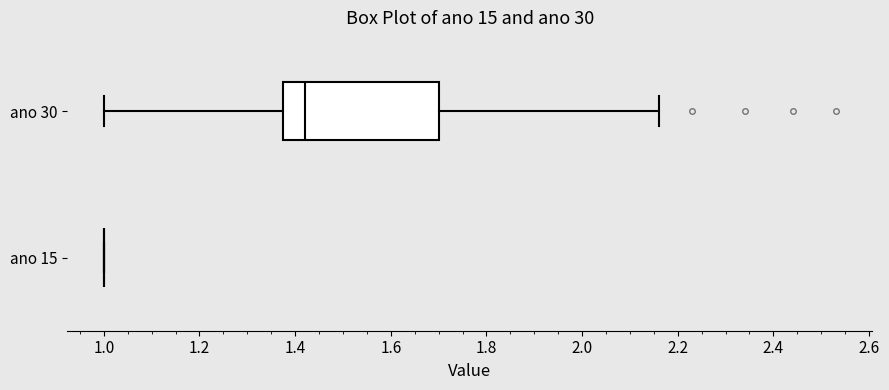

Reading bottom to top, read every box against the x-axis: the position of its median line, the range the box covers, and the ends of its whiskers. The values are not printed on the chart, so give them approximately, as read against the axis.

ano 15: box collapsed to a line at 1.00, whiskers 1.00 to 1.00
ano 30: median 1.42, box 1.38 to 1.70, whiskers 1.00 to 2.16